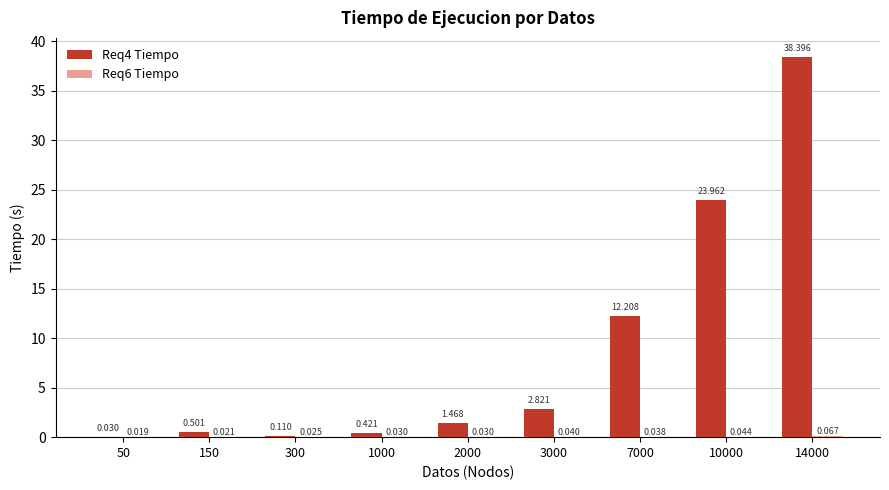

Which series changed the most between 50 and 3000?

Req4 Tiempo